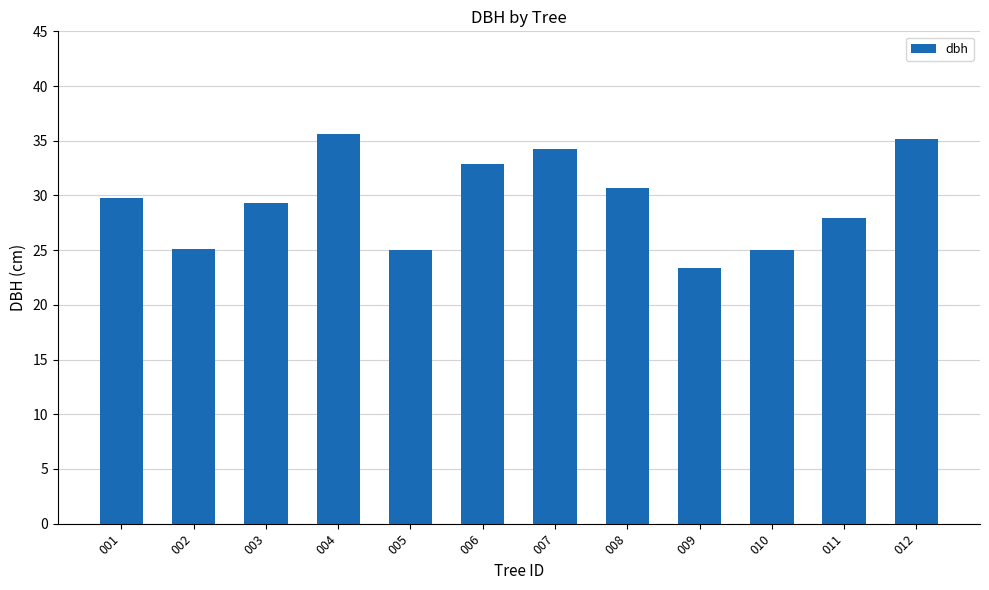

What is the average value?

29.5